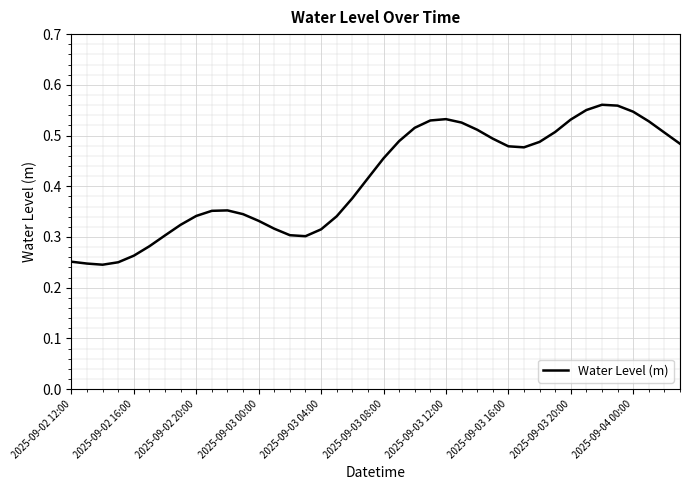

What is the smallest value displayed?

0.2